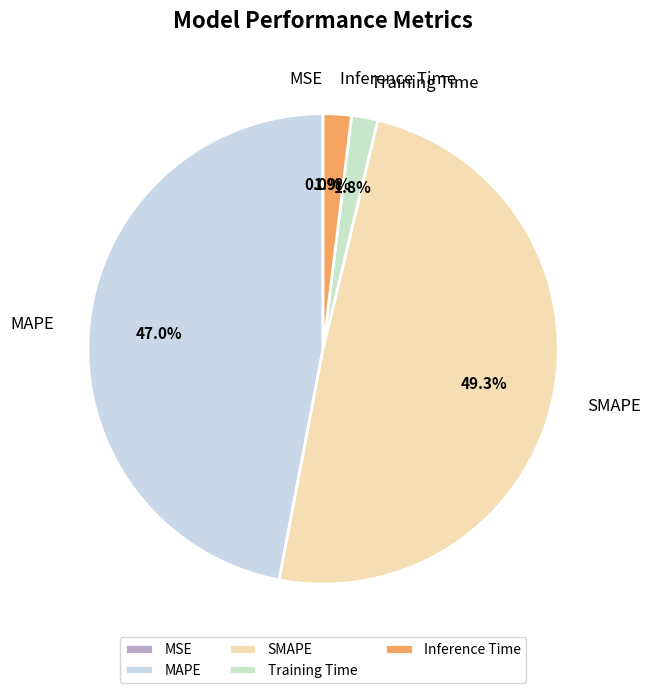

Does Inference Time represent more than half of the total?

No